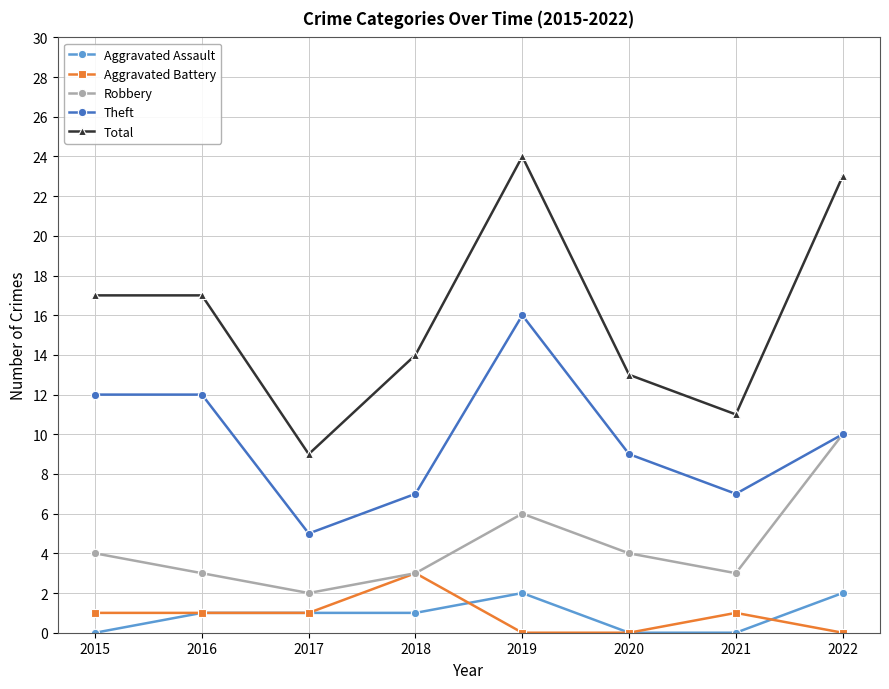

Count the Robbery values in the range 3 to 6.

6